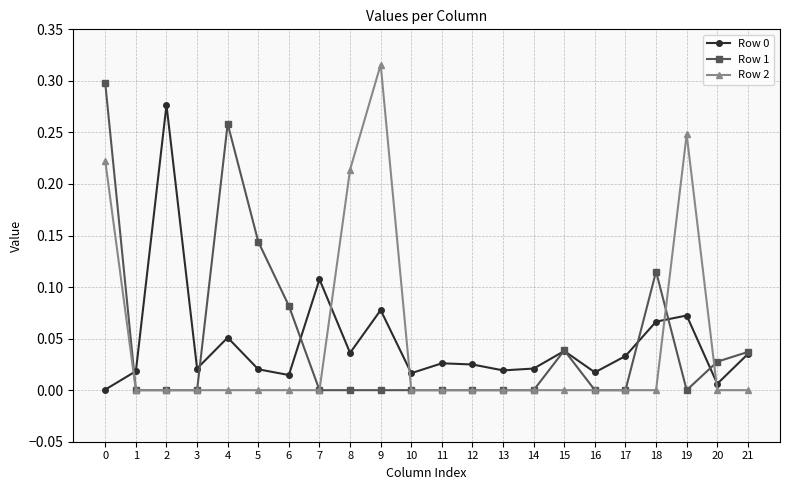

At how many categories does at least one series exceed 0?

22